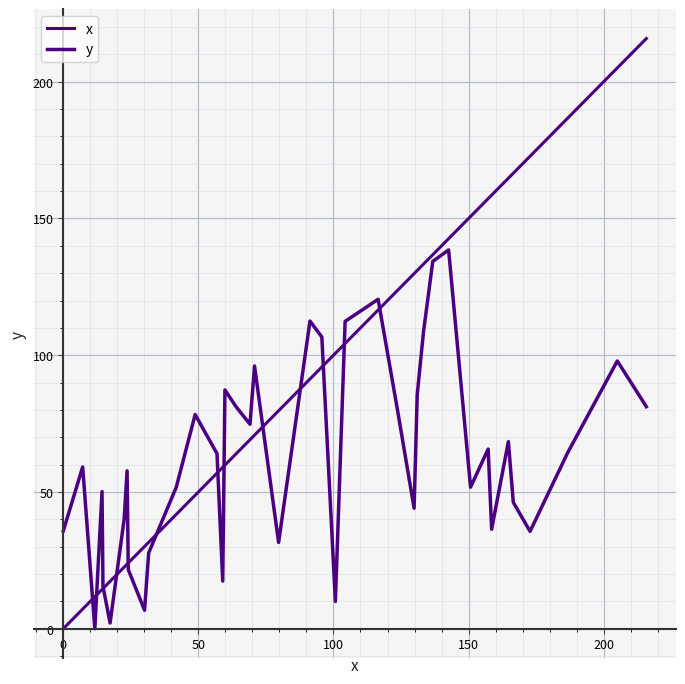

What is the average value of the y series?

62.5